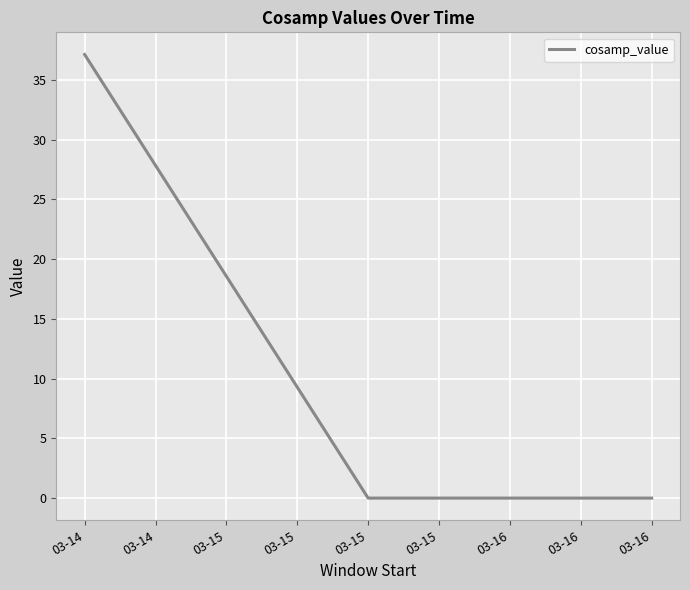

Which label corresponds to the largest value in the chart?

03-14